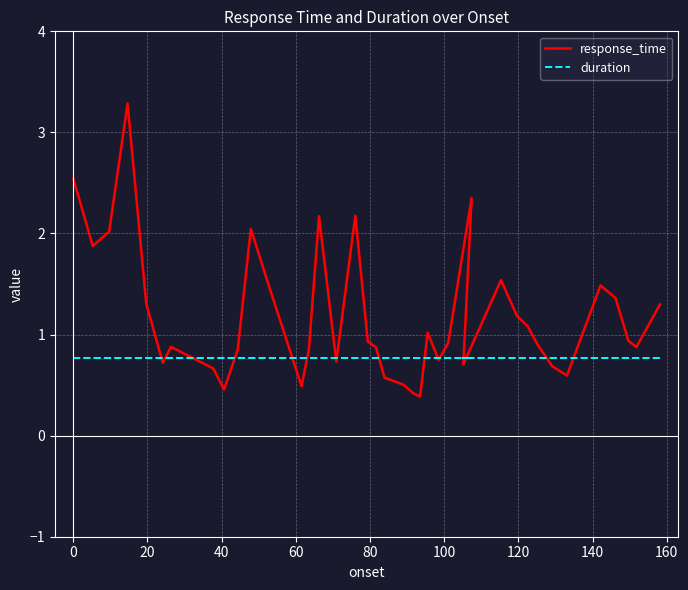

Which series ends up on top after the final intersection of response_time and duration?

response_time